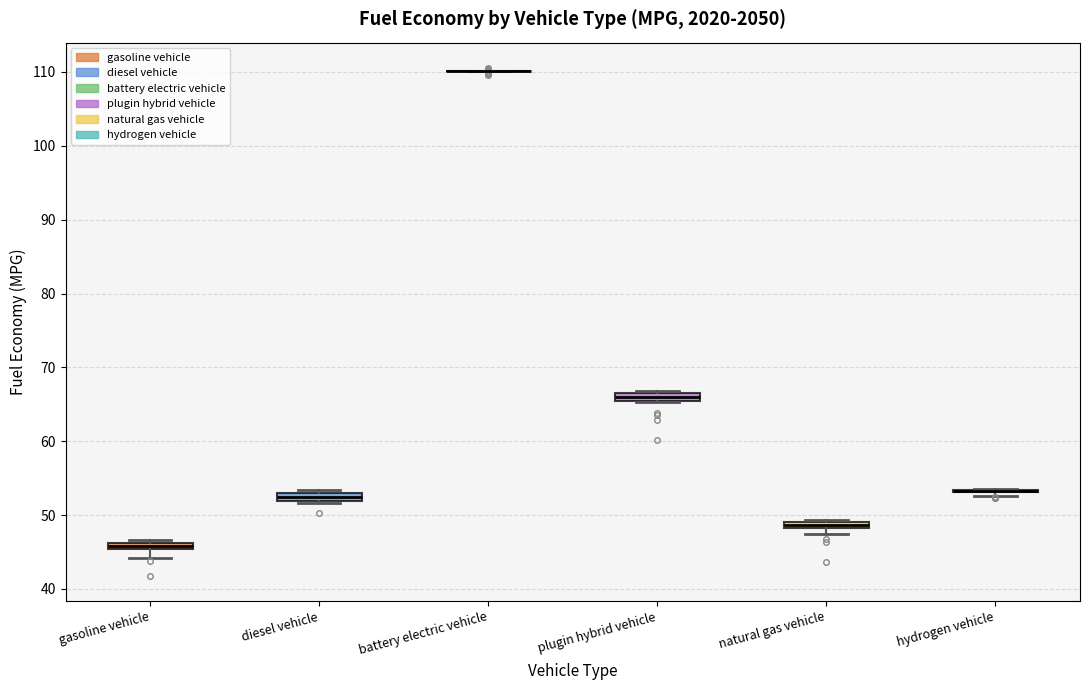

Where does the lower whisker of the box for gasoline vehicle end on the y-axis? The values are not printed on the chart, so give them approximately, as read against the axis.

44